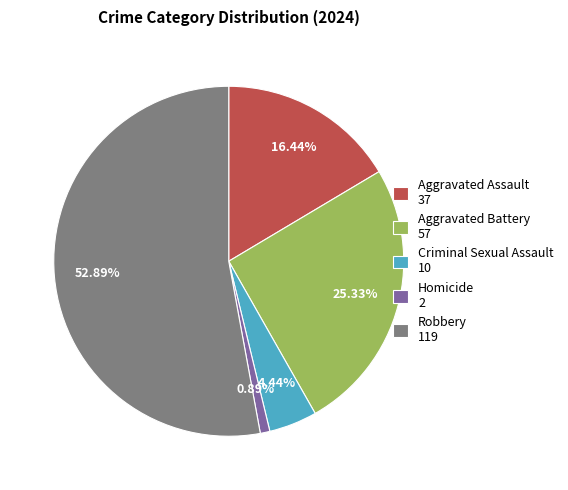

What is the ratio of the value at Robbery 119 to the value at Criminal Sexual Assault 10?

11.9